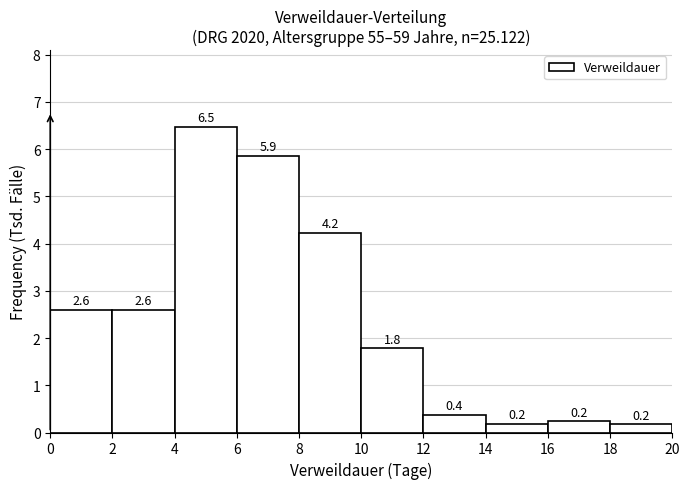

Over which range of the x-axis is the bar tallest?

4 to 6